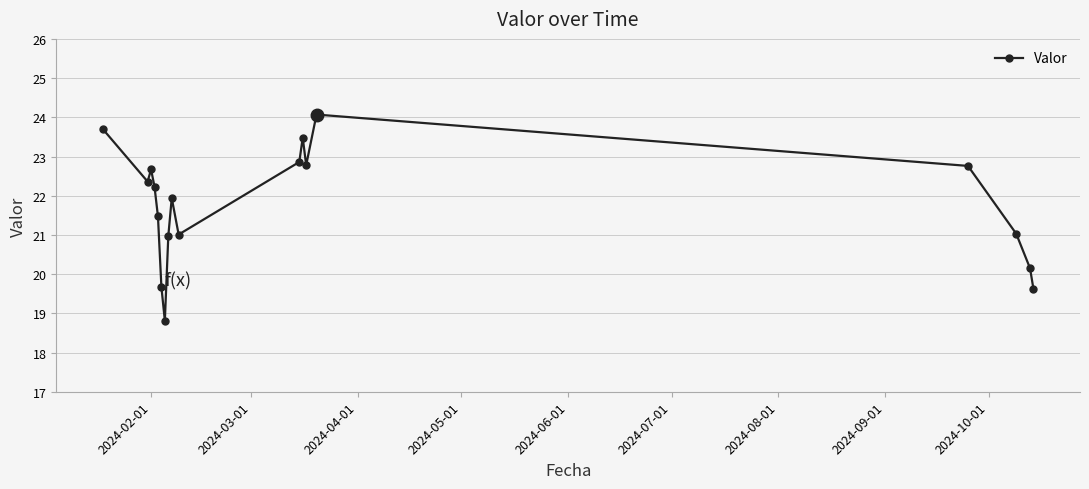

What is the value of the 1st point from the left?

23.7